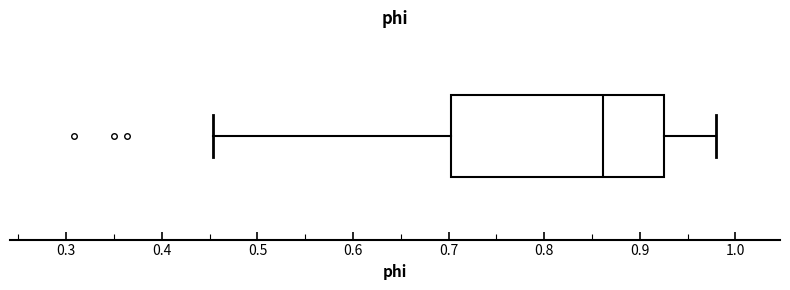

Read this box plot against the x-axis: the position of the median line, the range covered by the box, and the ends of both whiskers. The values are not printed on the chart, so give them approximately, as read against the axis.

median 0.86, box 0.70 to 0.93, whiskers 0.45 to 0.98